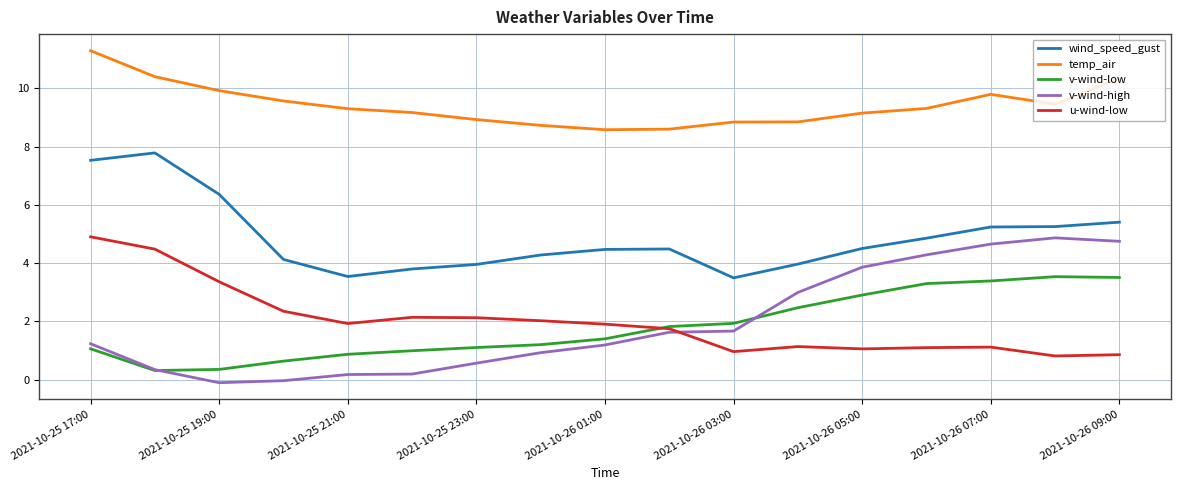

How many series are shown in this chart?

5